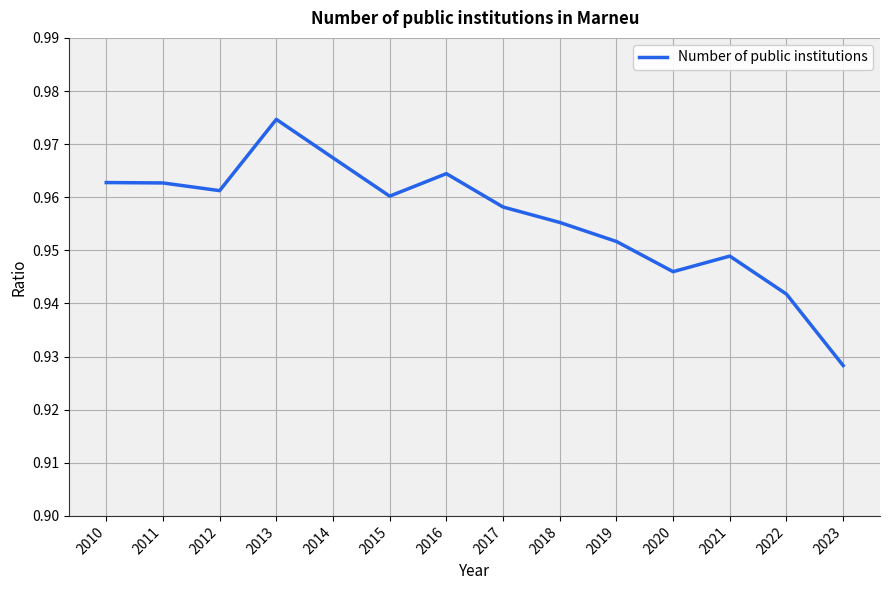

Which label corresponds to the largest value in the chart?

2013